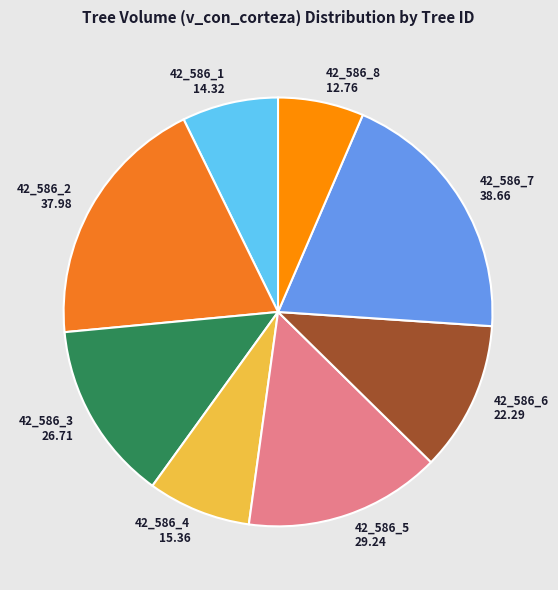

Count the number of slices in the pie.

8